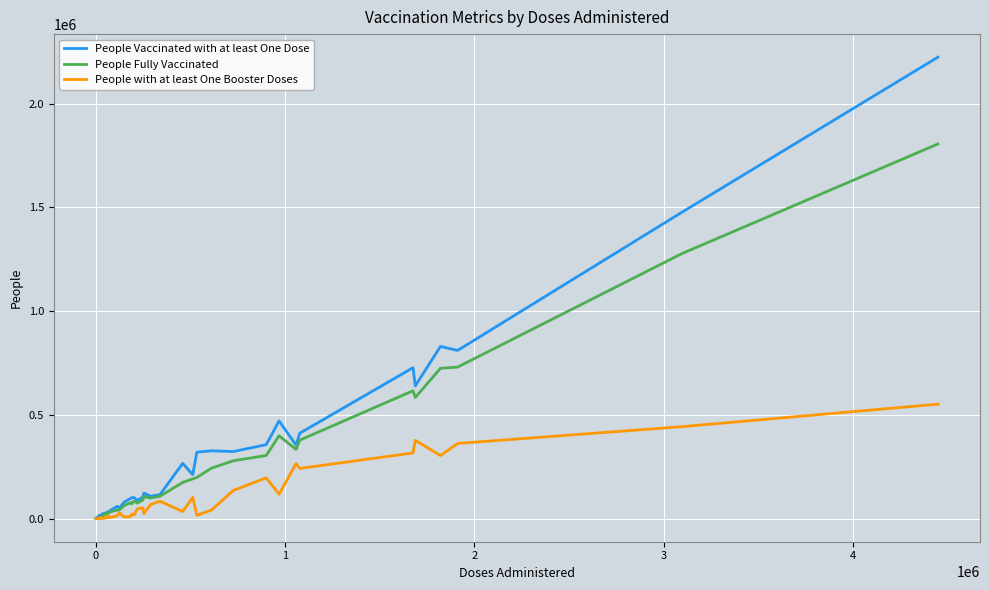

In People Fully Vaccinated, how many points are lower than both neighbors (excluding endpoints)?

8